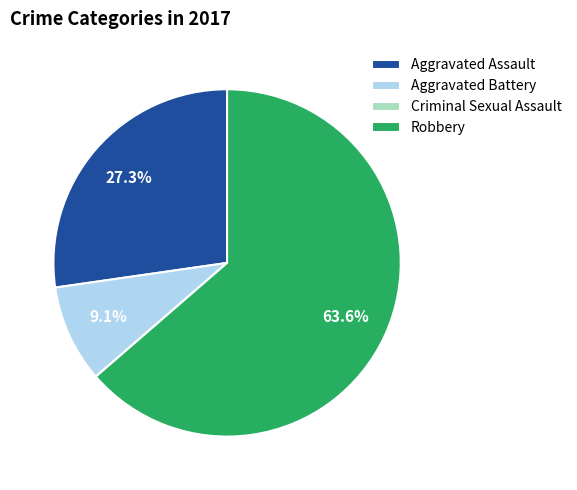

Approximately how many times larger is the value at Aggravated Assault compared to Aggravated Battery?

3.0